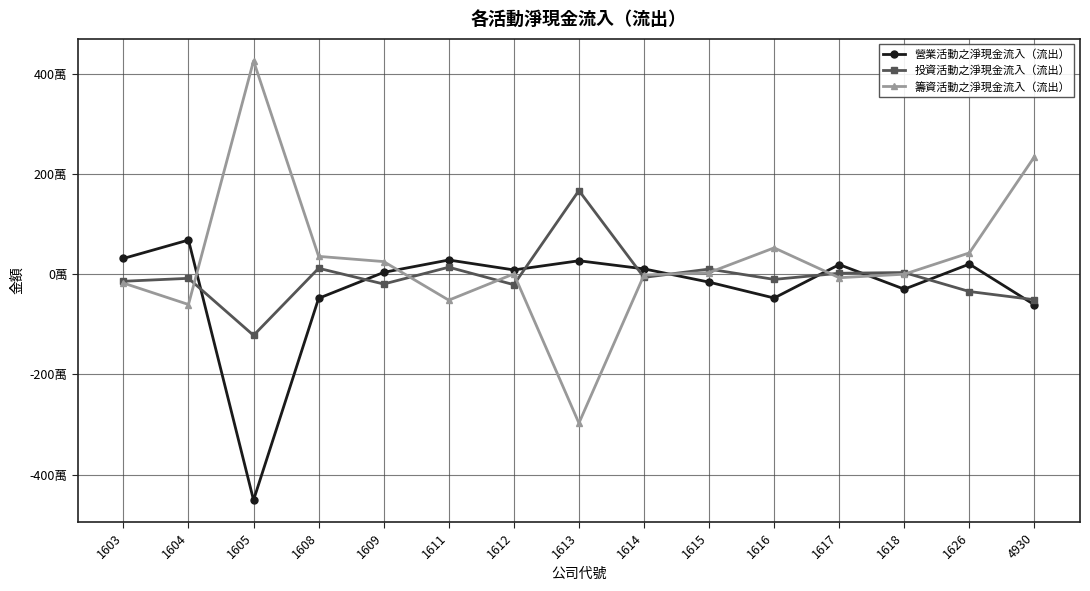

Does the chart have visible grid lines?

Yes